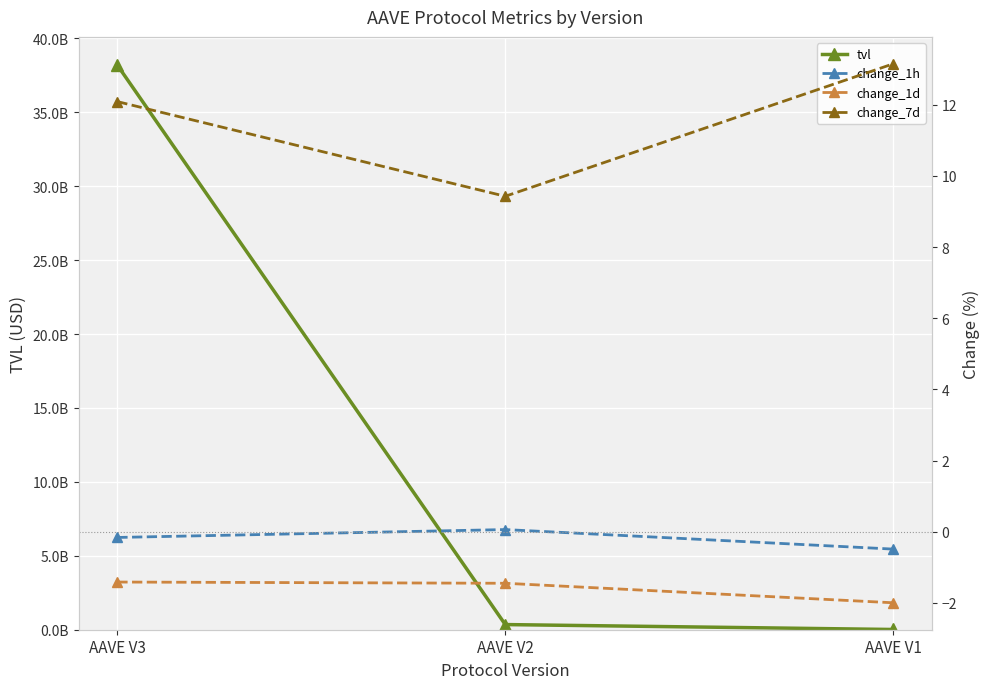

Between AAVE V2 and AAVE V1, which series saw the biggest shift?

tvl